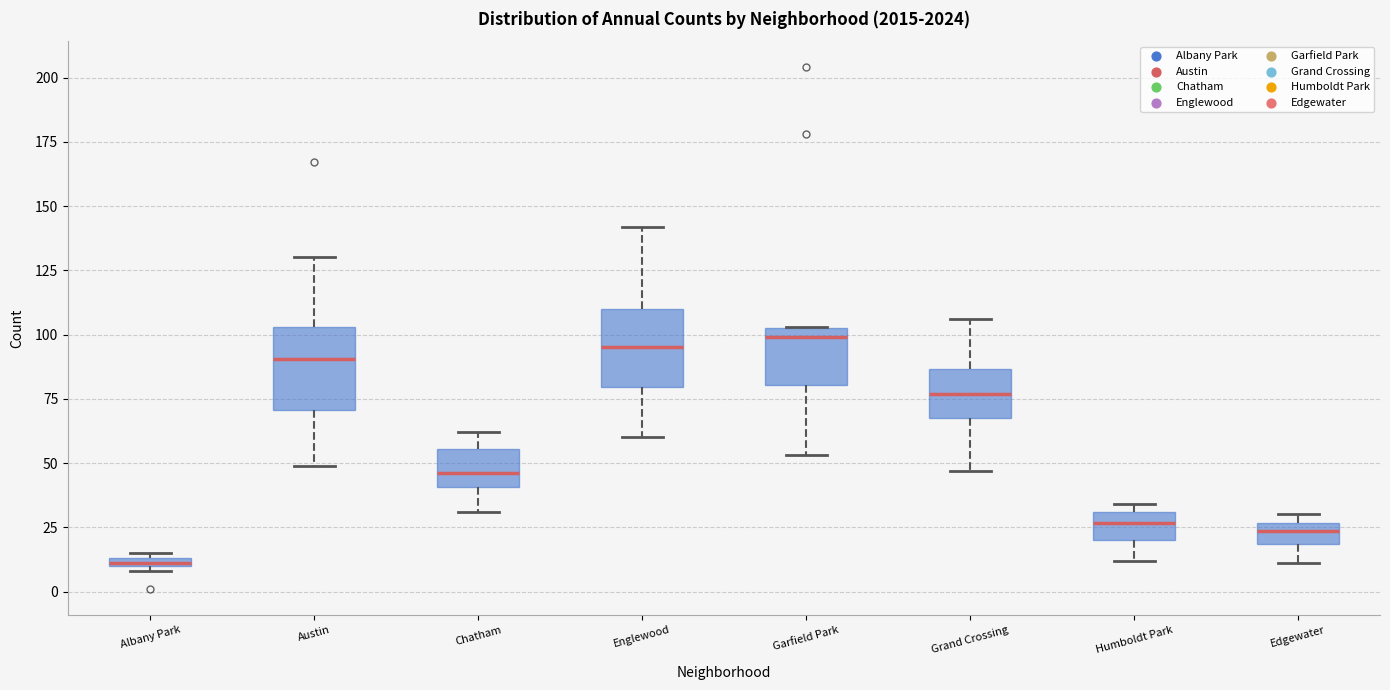

Where is the upper edge of the box for Edgewater on the y-axis? The values are not printed on the chart, so give them approximately, as read against the axis.

25